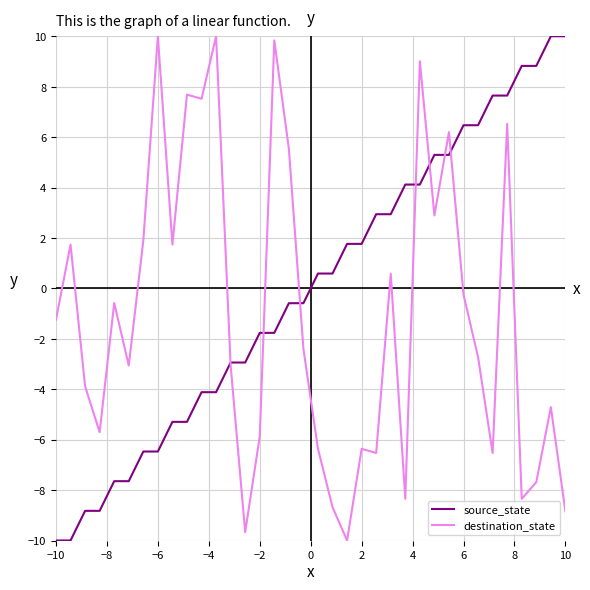

Which series has the largest total across all categories?

source_state